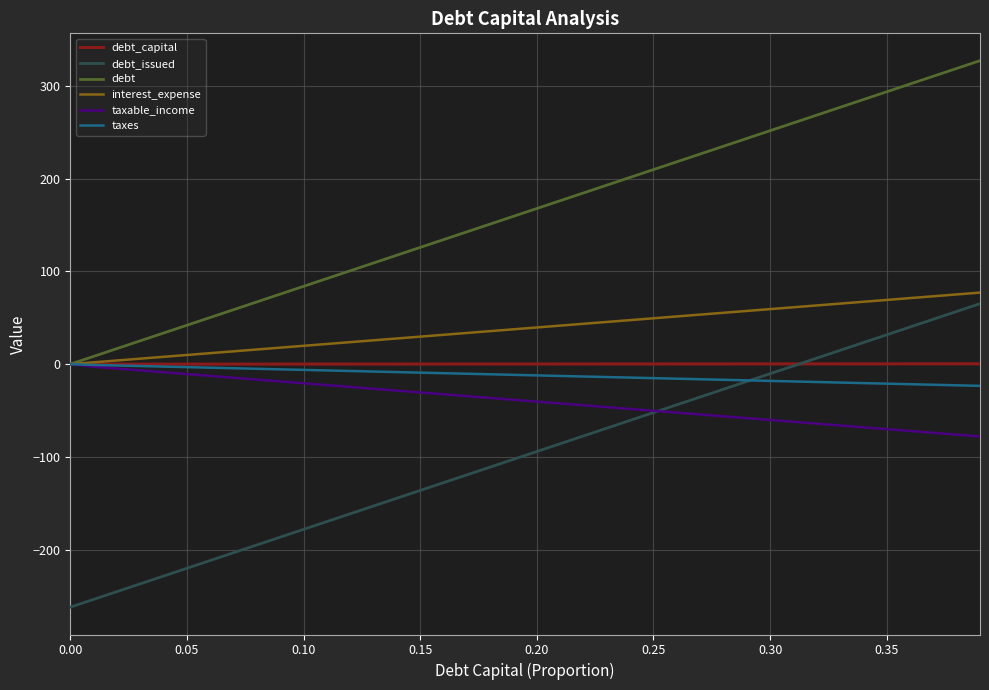

What is the highest value of the debt_issued series?

65.2